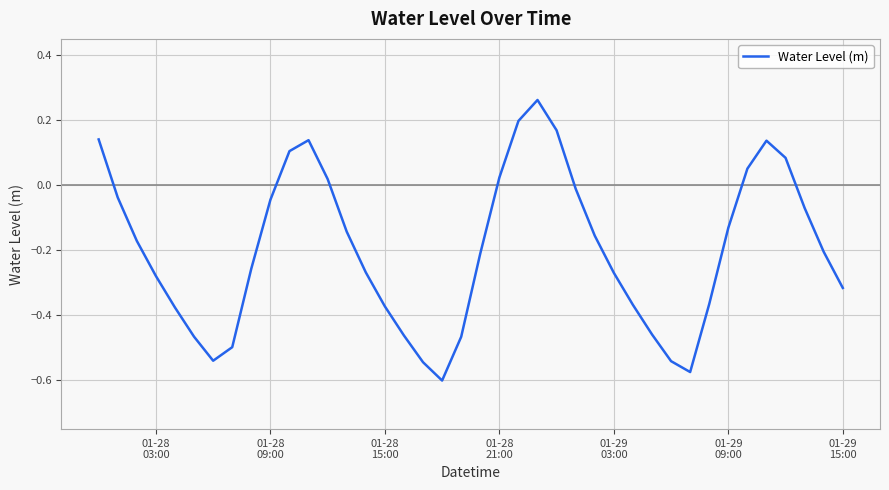

How many positive values are there?

11